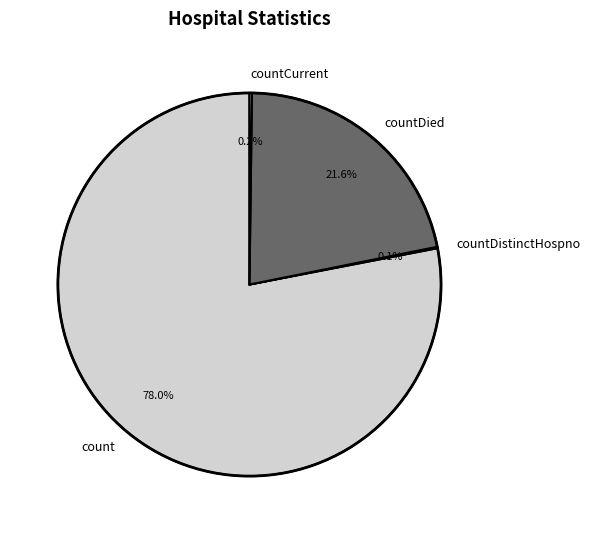

How much of the chart is everything except countDied?

78.4%